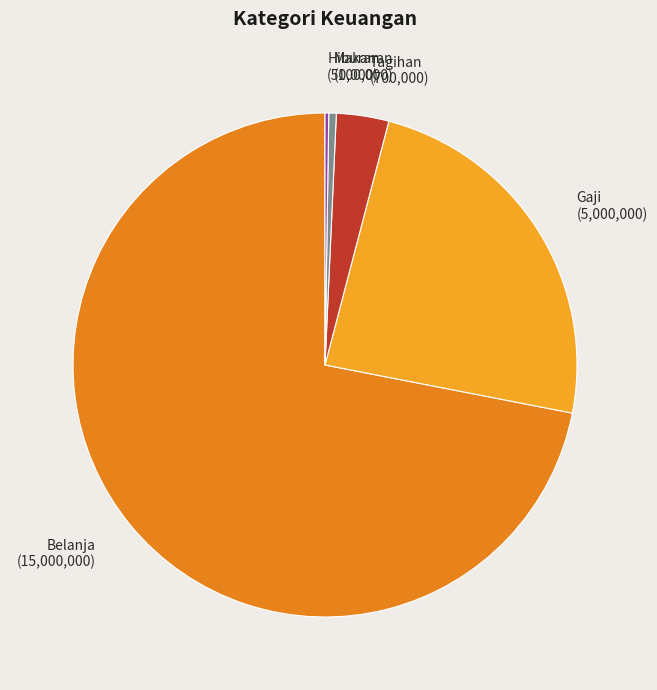

Is there a majority slice in this chart?

Yes